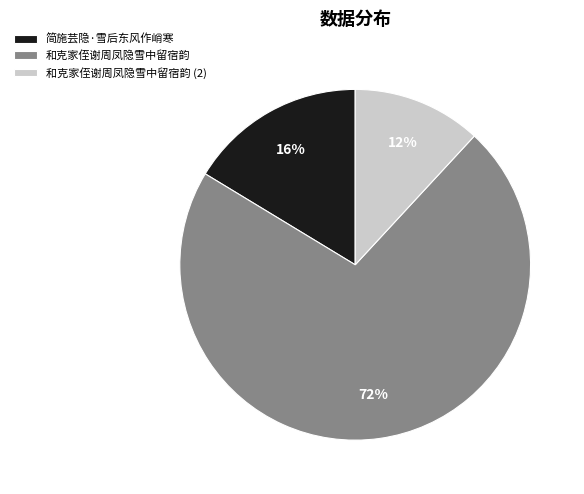

Which category has the biggest portion of the pie?

和克家侄谢周凤隐雪中留宿韵